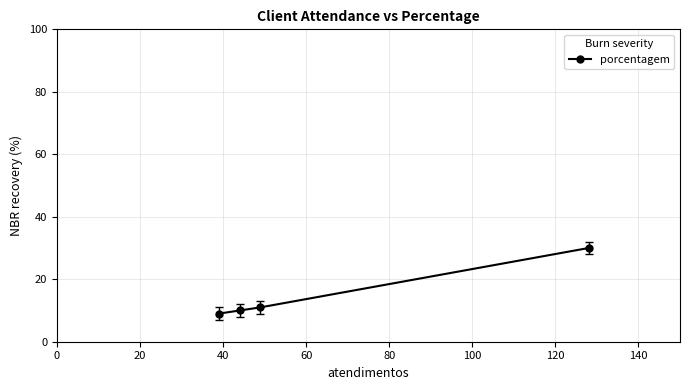

What is the minimum value shown in the chart?

9